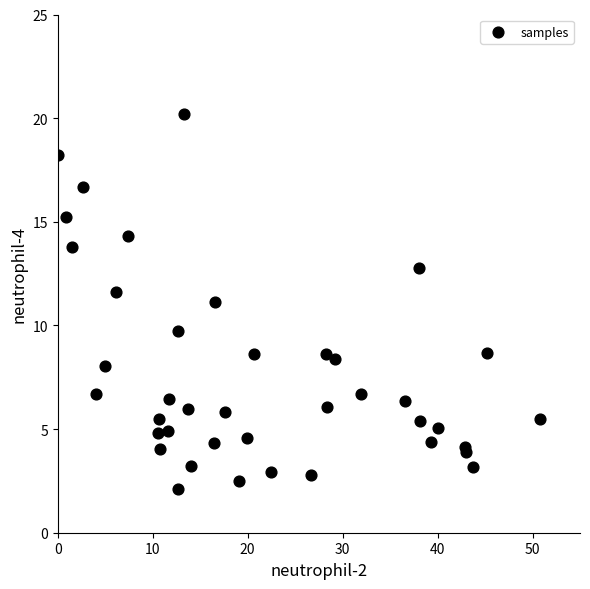

What is the range of Y values (max minus min)?

18.1